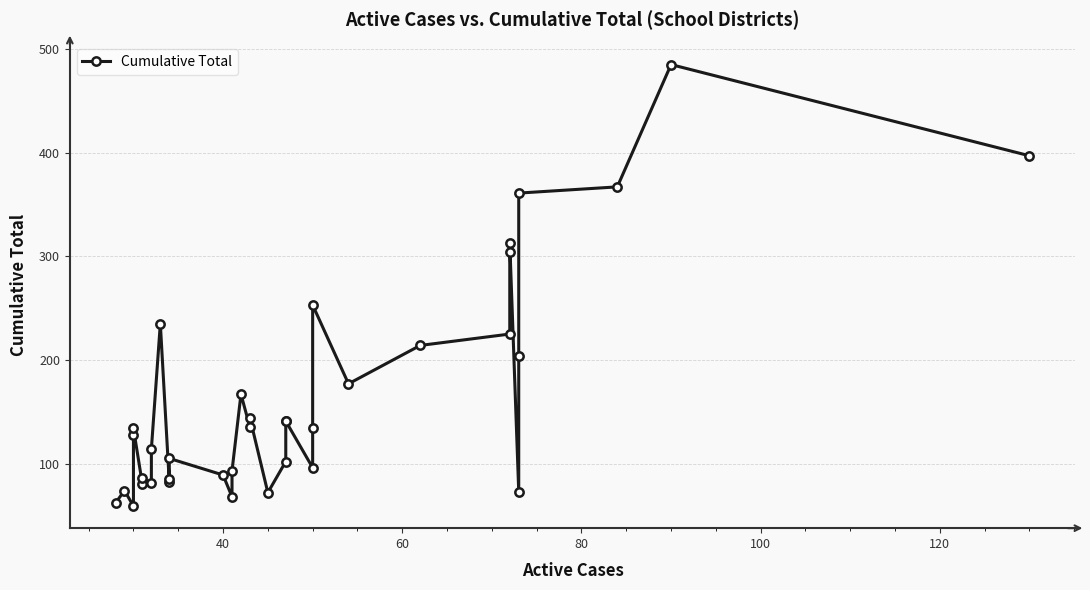

What is the sum of all values?

6080